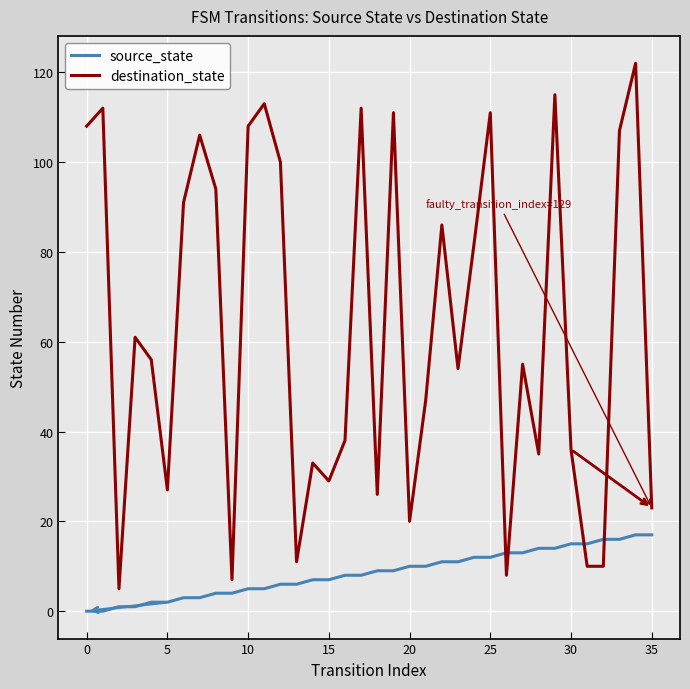

Which series has the widest spread of values?

destination_state